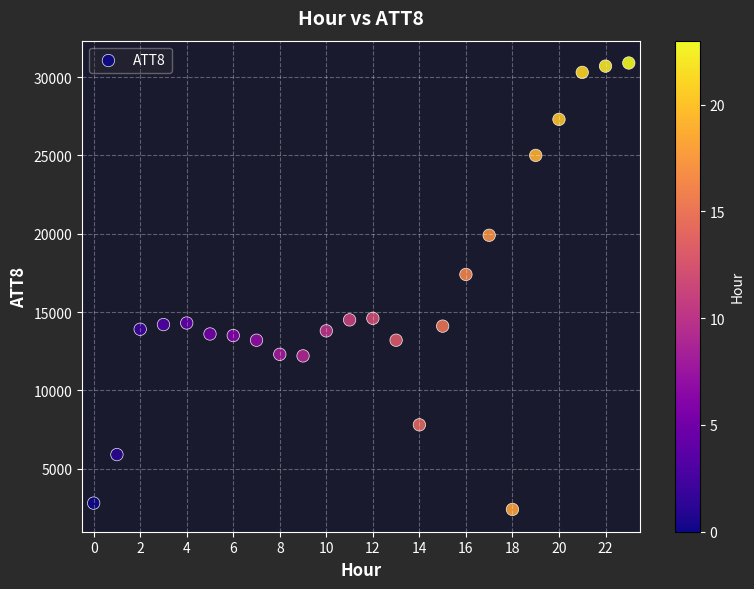

What Y value in the scatter plot is closest to 16650?

17400